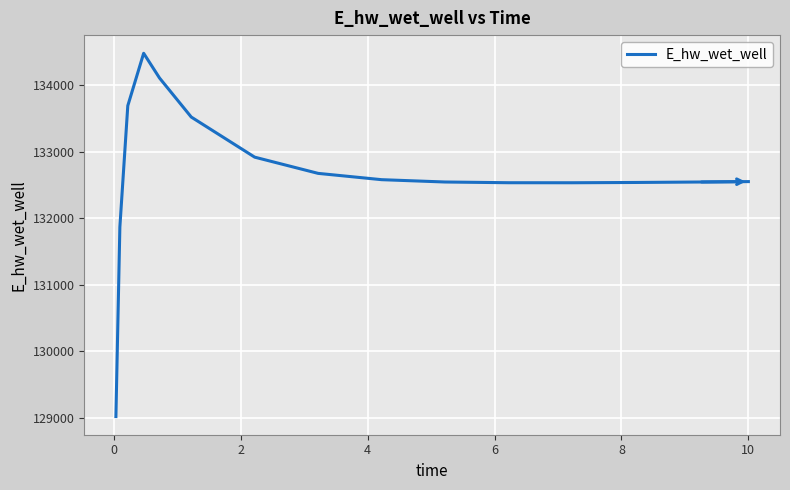

What is the greatest value displayed?

134480.8